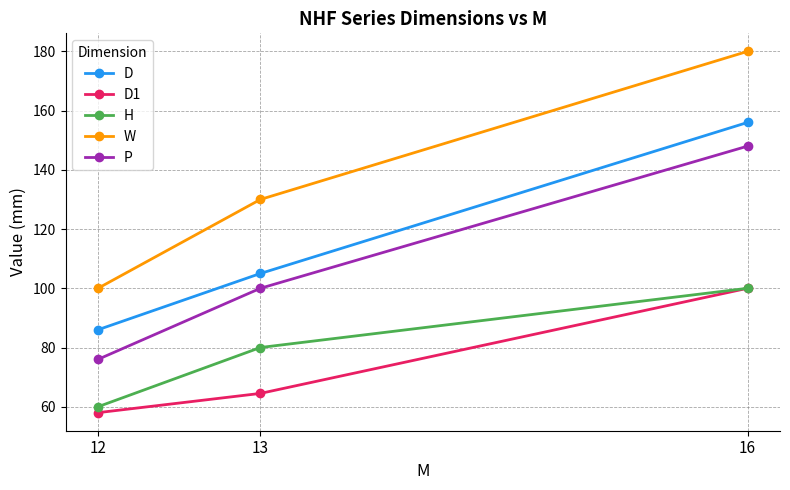

Where is D1 nearest to the value 79?

13